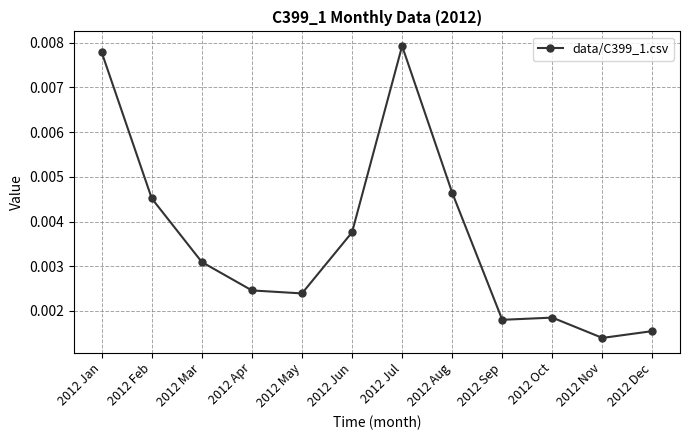

How many lines are shown in the chart?

1